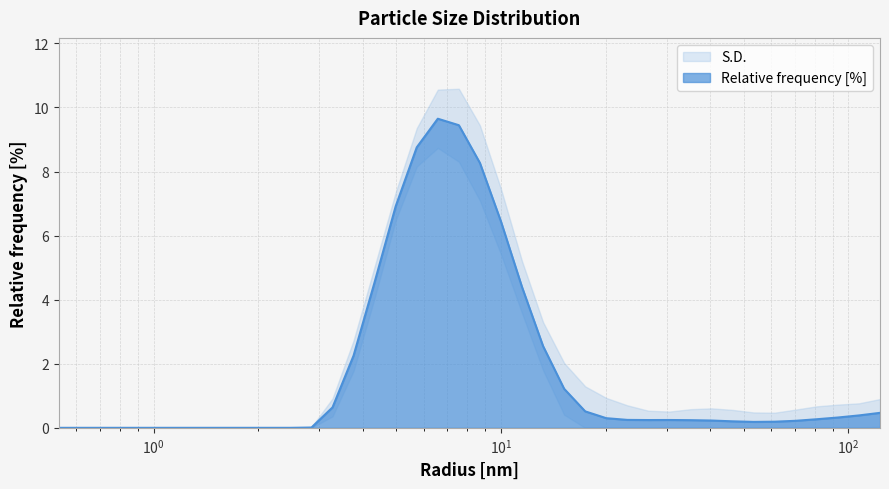

Rank the categories by value from lowest to highest.

0.5336699485778809, 0.6135907173156738, 0.7054802179336548, 0.8111308217048645, 0.9326032996177673, 1.0722672939300537, 1.232846736907959, 1.4174741506576538, 1.6297508478164673, 1.8738173246383667, 2.1544346809387207, 2.477076292037964, 2.8480358123779297, 53.36699295043945, 61.359073638916016, 46.415889739990234, 70.54802703857422, 40.37017059326172, 35.111915588378906, 26.56087875366211, 30.538555145263672, 23.10129737854004, 81.11308288574219, 20.092329025268555, 93.26033020019531, 107.22672271728516, 123.28467559814453, 17.475282669067383, 3.2745490074157715, 15.199110984802246, 3.7649359703063965, 13.21941089630127, 11.497570037841797, 4.328761577606201, 10.0, 4.977023601531982, 8.697489738464355, 5.722367286682129, 7.564633369445801, 6.57933235168457